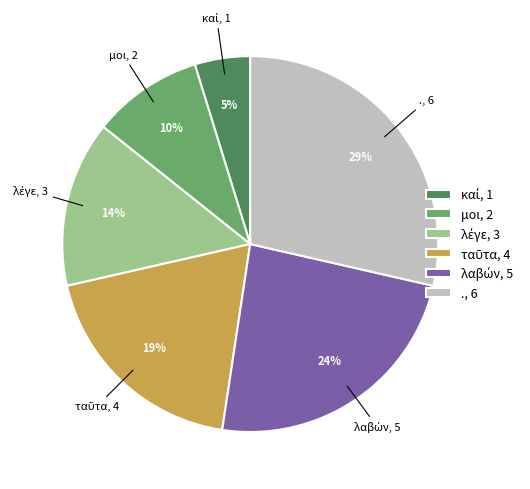

Is there any slice that represents more than half of the pie?

No